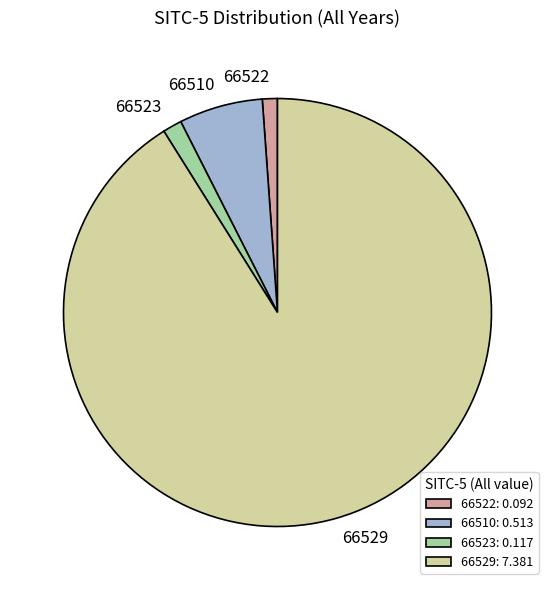

Is it true that 66523 is 1% of the pie?

True